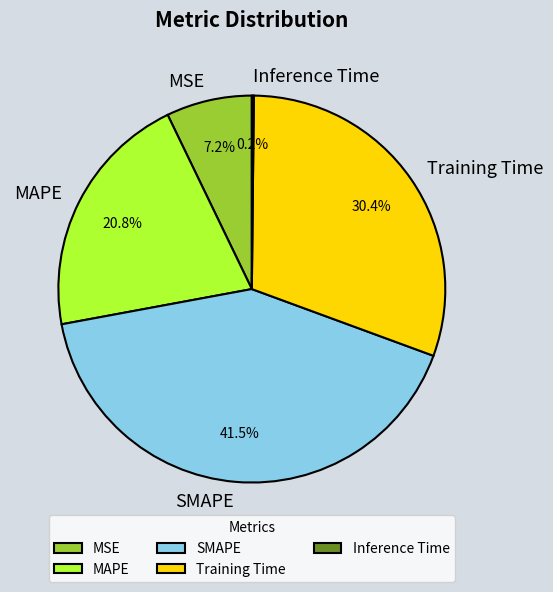

To the nearest percent, what portion does MAPE represent?

21%